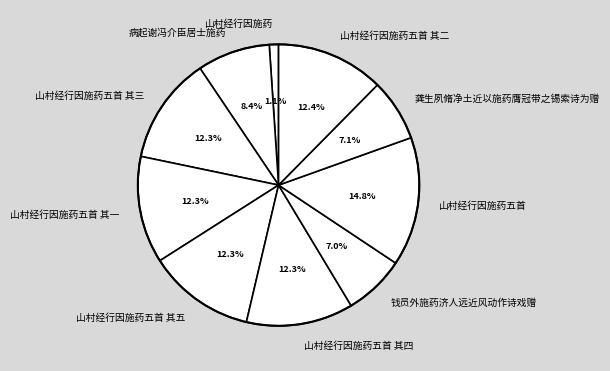

What percentage is the 病起谢冯介臣居士施药 slice, to the nearest percent?

8%